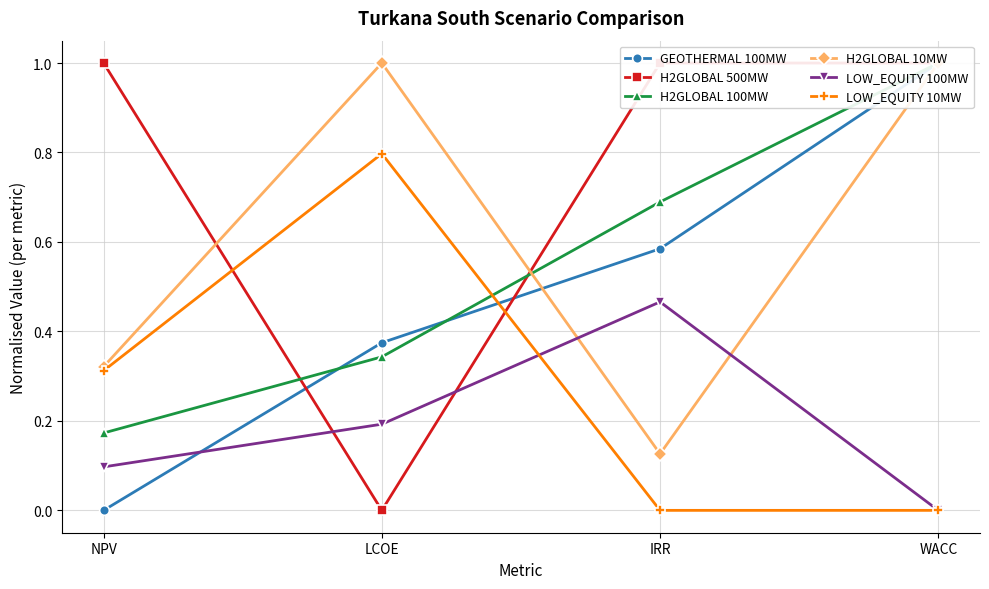

How many intersections are there between GEOTHERMAL 100MW and LOW_EQUITY 10MW?

1